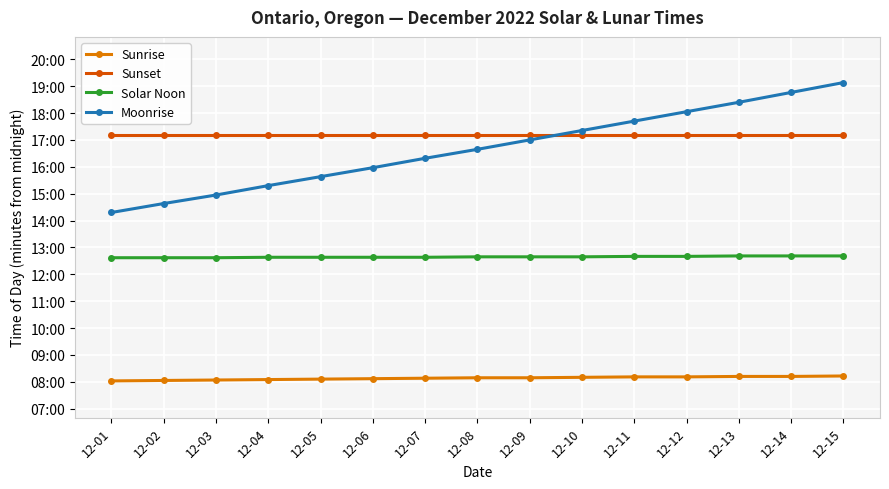

Is the value of Sunset at 12-08 greater than the value of Solar Noon at 12-02?

Yes